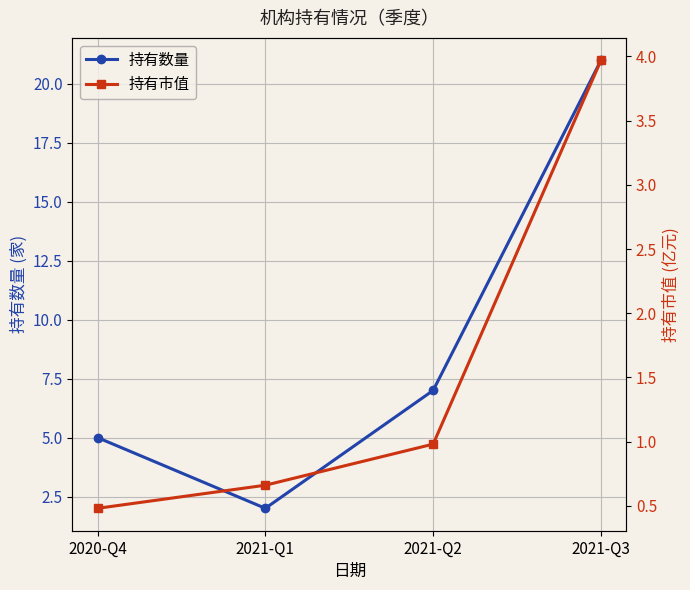

What are all the series names shown in the legend?

持有数量, 持有市值